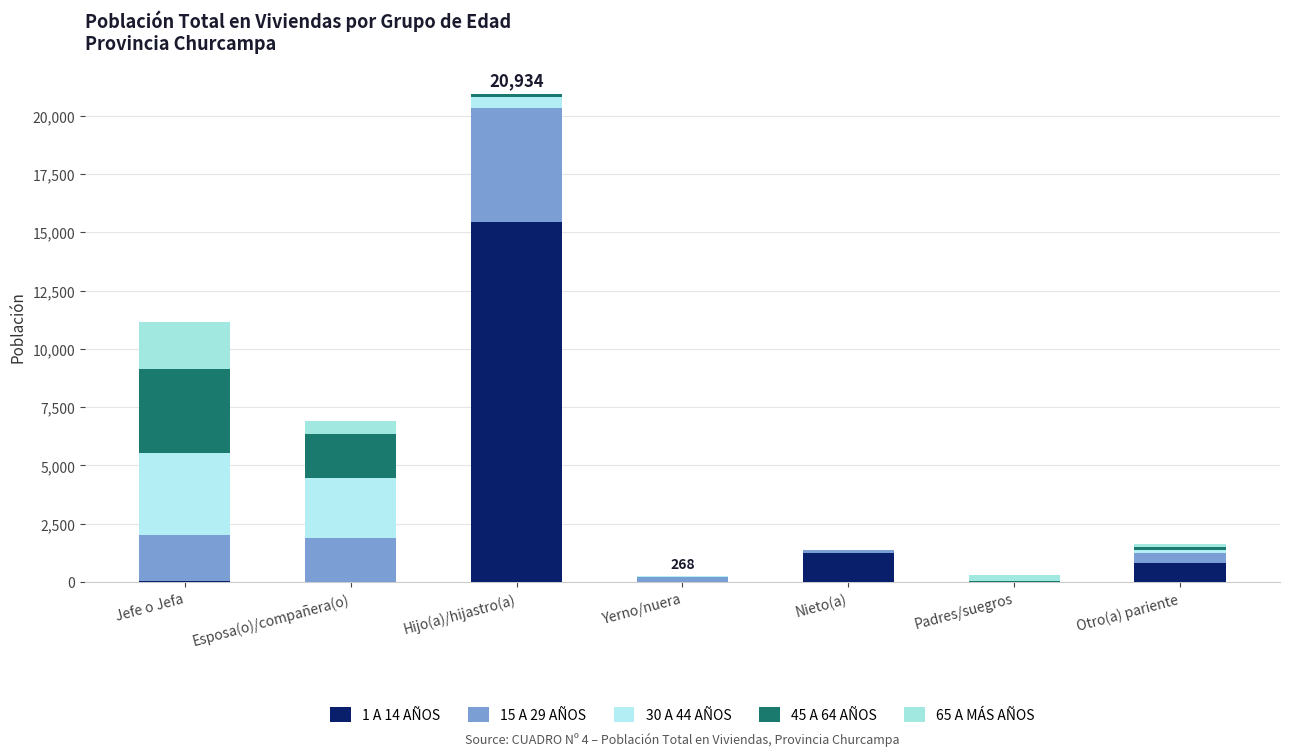

Is it true that 65 A MÁS AÑOS equals 553 at Esposa(o)/compañera(o)?

True